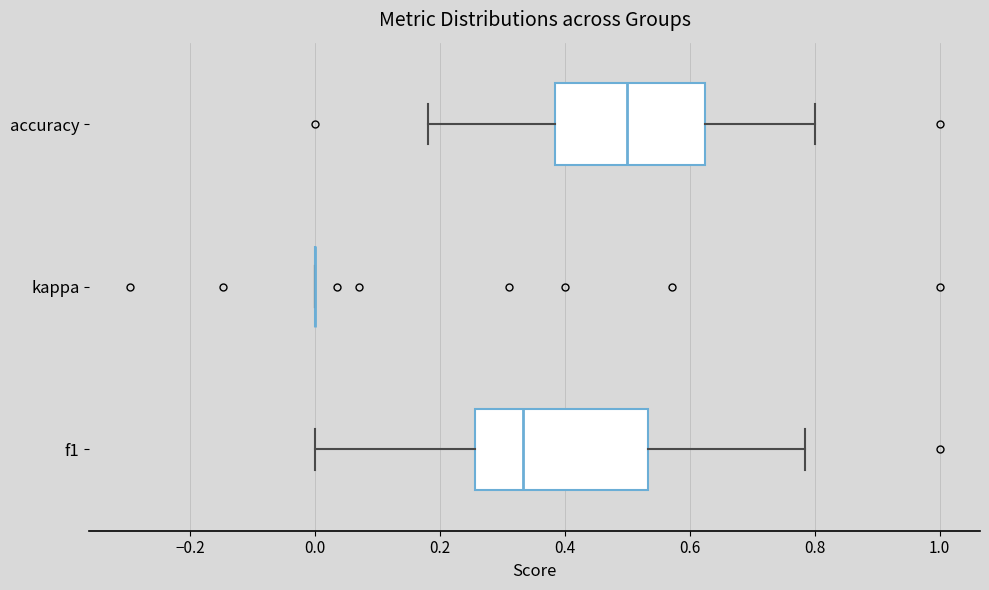

Which box is the widest, from its left edge to its right edge?

f1